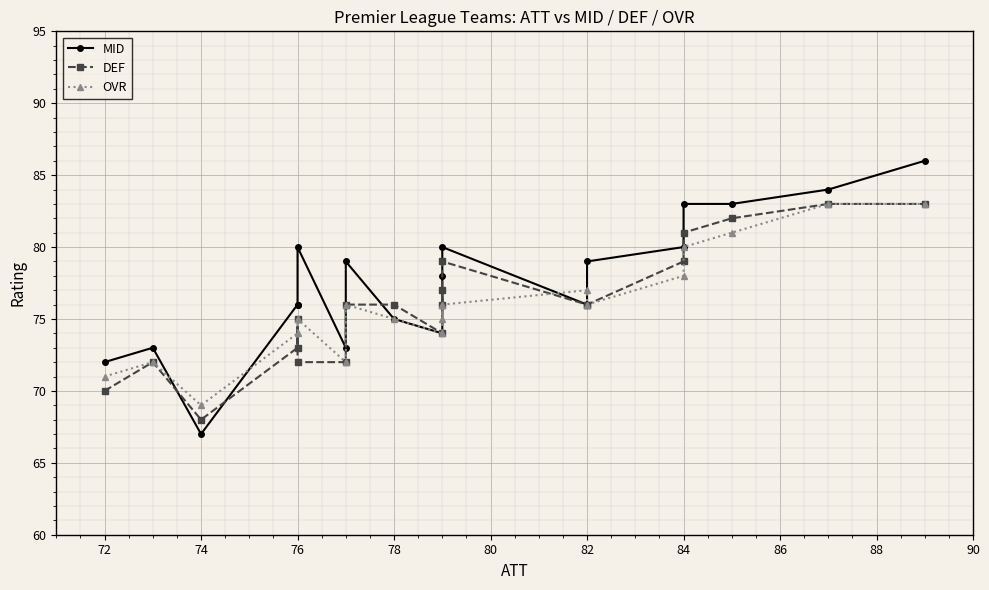

True or false: OVR has more than 0 points higher than both neighbors.

True